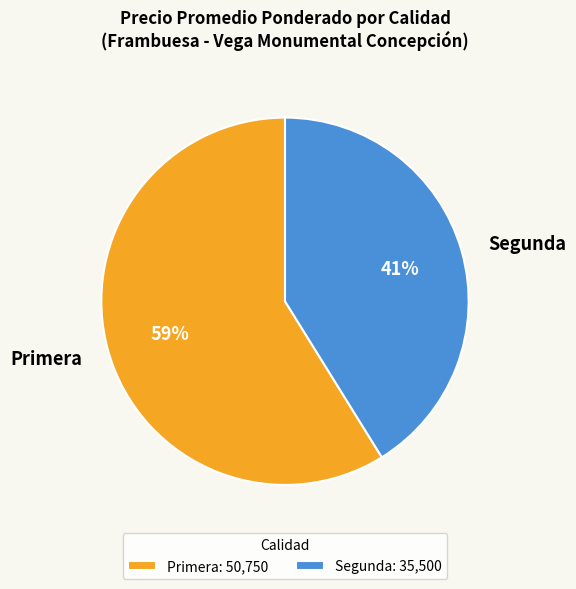

How many segments does this pie chart have?

2